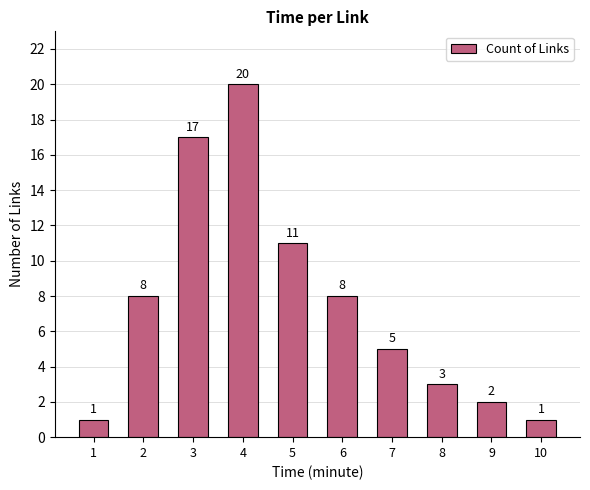

What is the approximate value at 4, to the nearest 10?

20